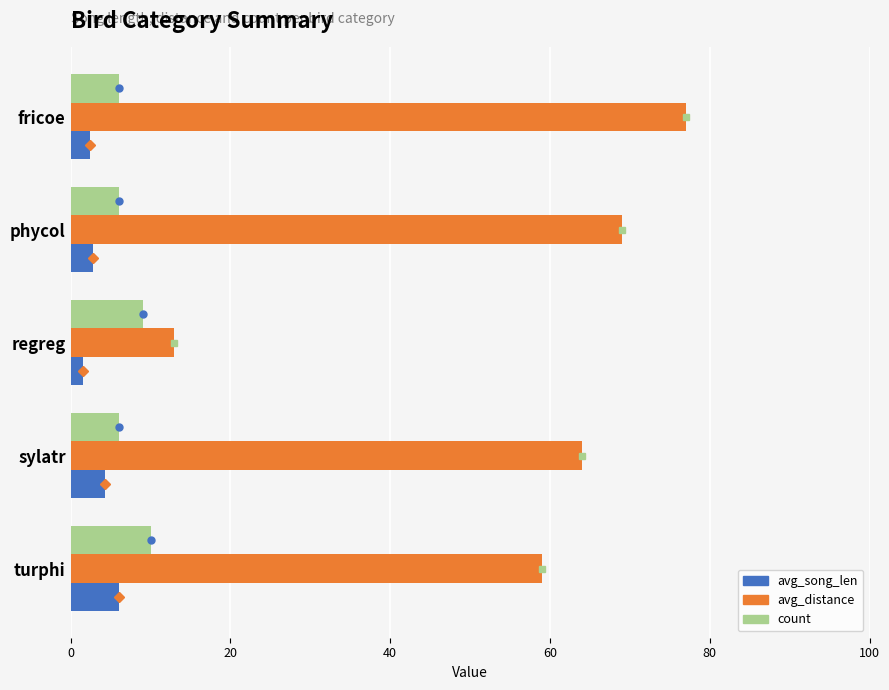

Where is count nearest to the value 8?

regreg